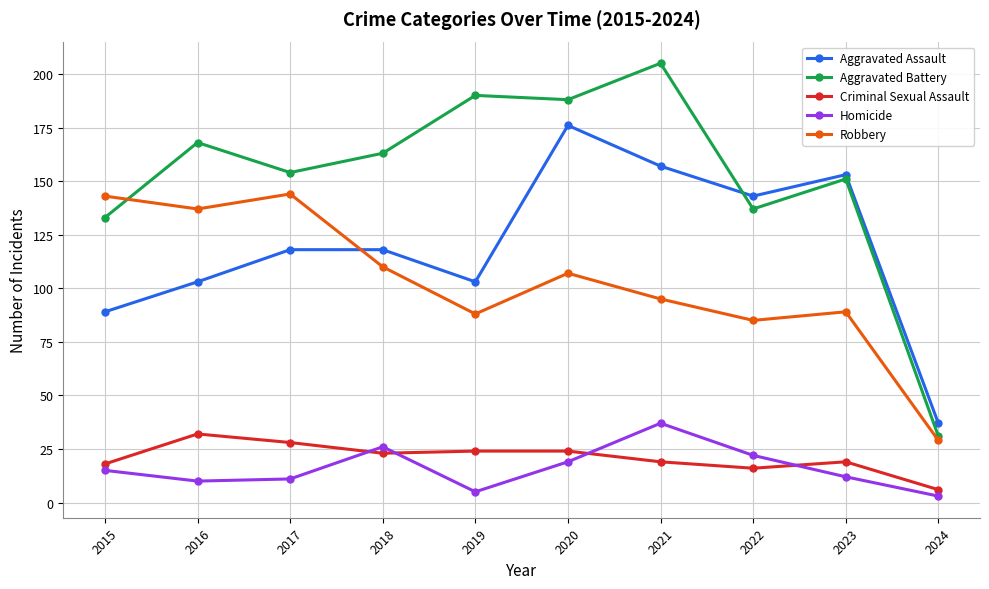

At which category does Aggravated Assault reach its first local valley?

2019